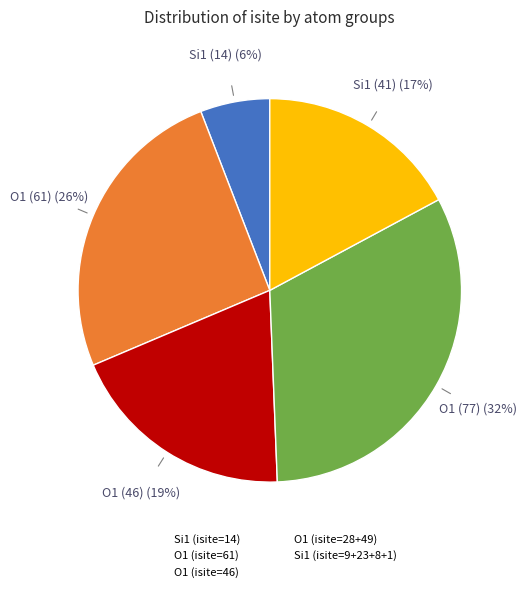

Is the sum of Si1 (isite=9+23+8+1) and O1 (isite=46) greater than half?

No